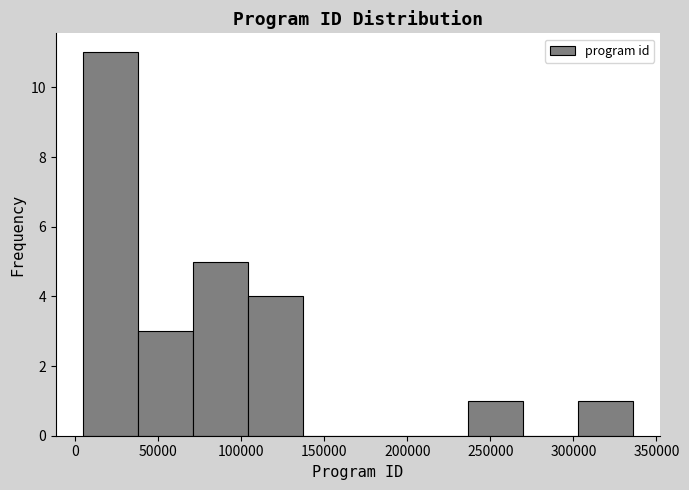

Reading left to right, transcribe this chart: for each bar, give the range it covers on the x-axis and its height. Neither the bar edges nor the heights are printed on the chart, so give them approximately, as read against the axes.

5000 to 40000: 11
40000 to 70000: 3
70000 to 105000: 5
105000 to 135000: 4
135000 to 170000: 0
170000 to 205000: 0
205000 to 235000: 0
235000 to 270000: 1
270000 to 305000: 0
305000 to 335000: 1